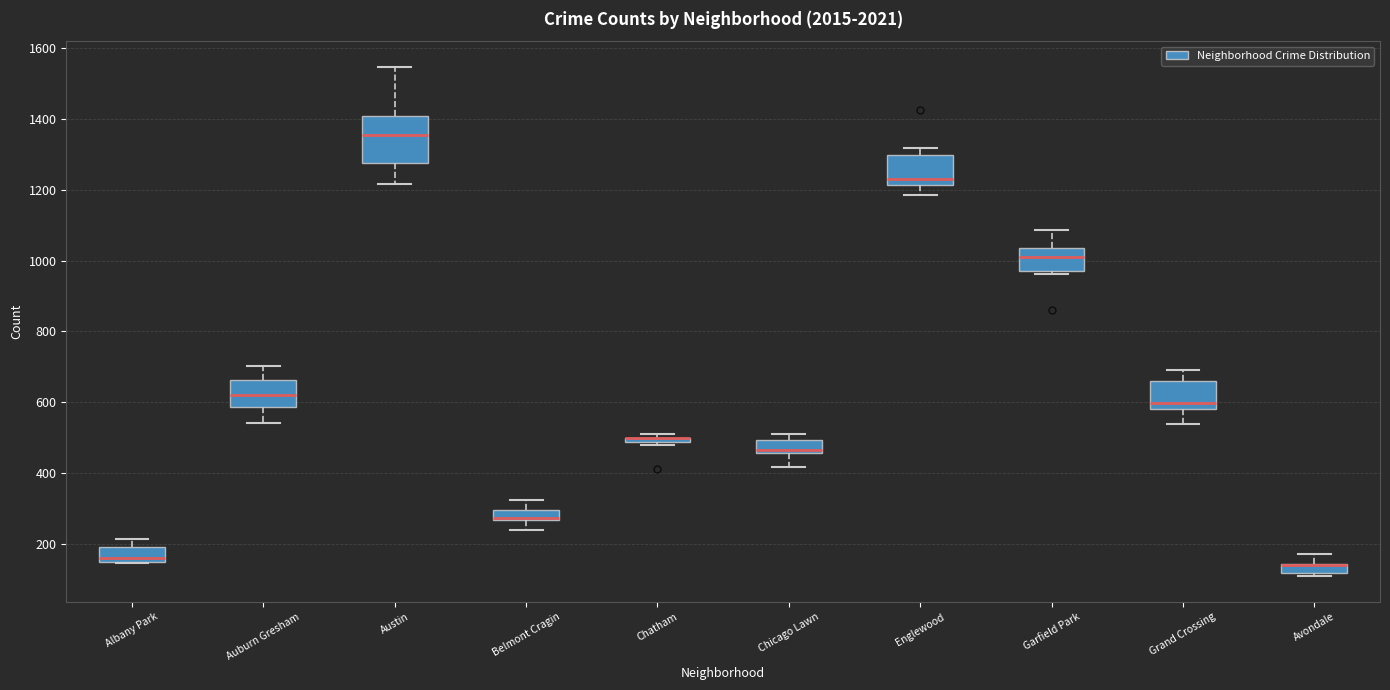

Comparing the boxes themselves (not the whiskers), which one is the tallest?

Austin